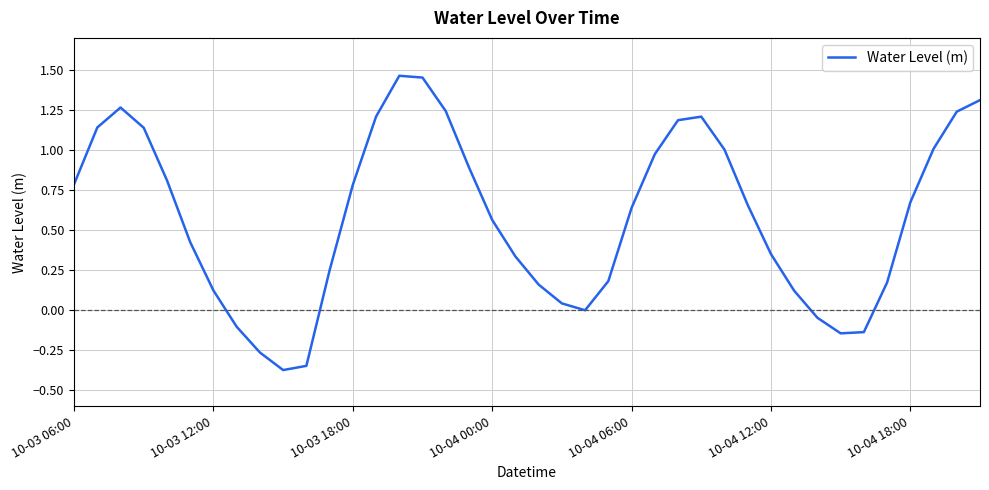

The chart shows a value of 0.8 at 10-03 18:00. True or false?

True